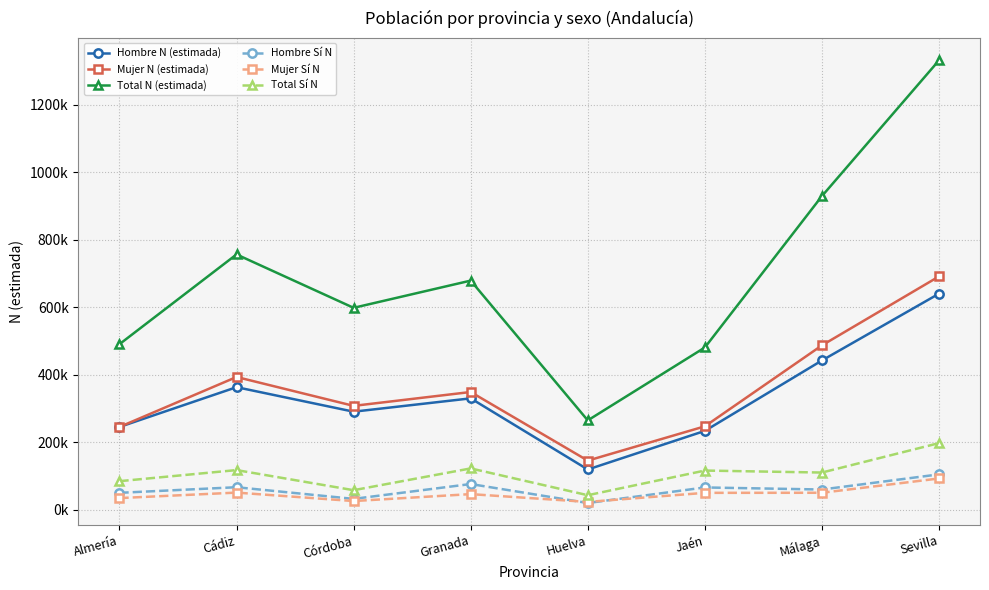

Which has a higher value, Almería or Huelva?

Almería